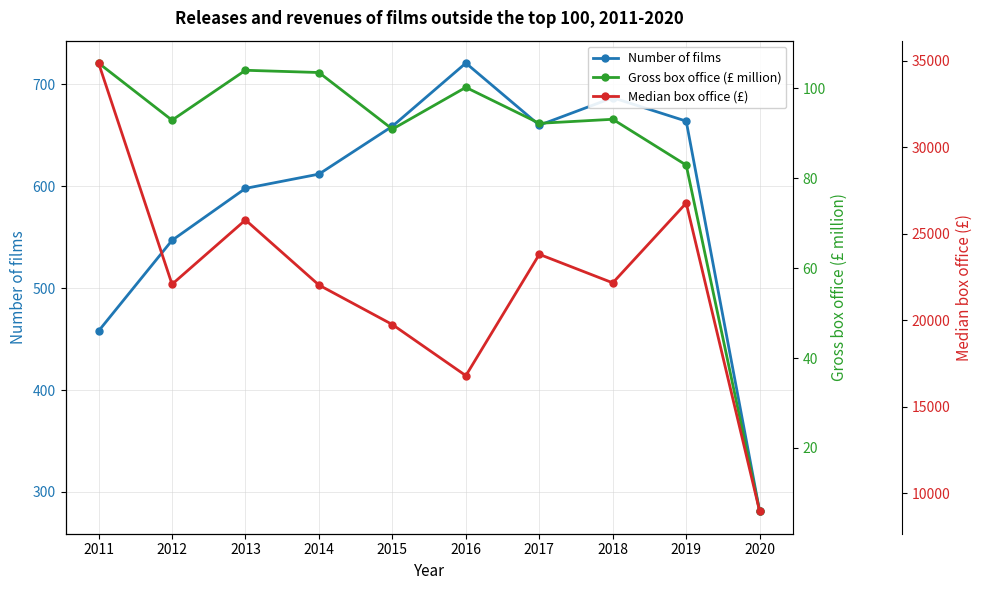

What value does the Number of films series have at 2018?

687